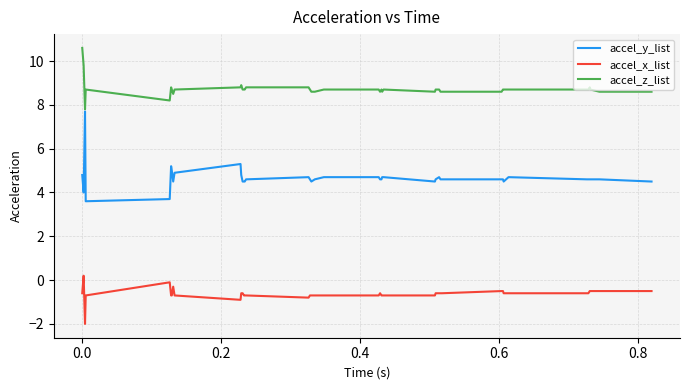

True or false: accel_y_list and accel_x_list intersect in this chart.

False